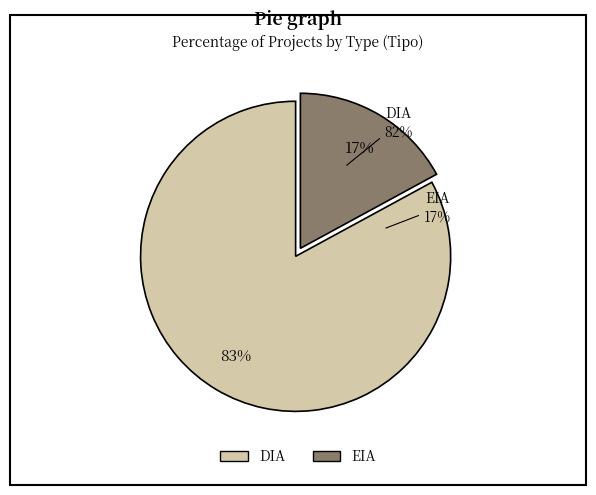

To the nearest percent, what is the average slice percentage?

50%